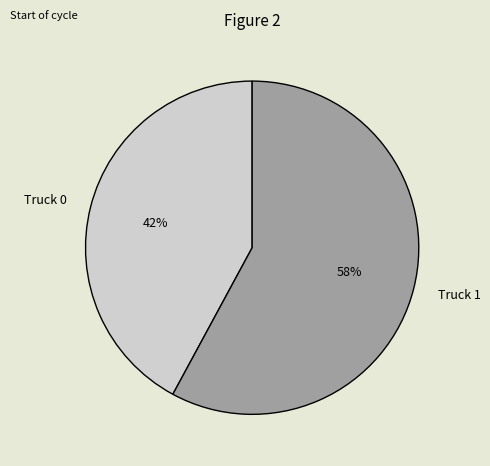

Is it true that Truck 1 is 50% of the pie?

False